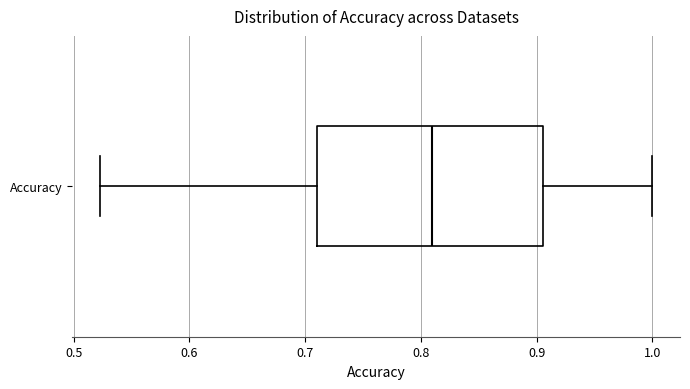

Where does the median line of the box for Accuracy sit on the x-axis? The values are not printed on the chart, so give them approximately, as read against the axis.

0.81